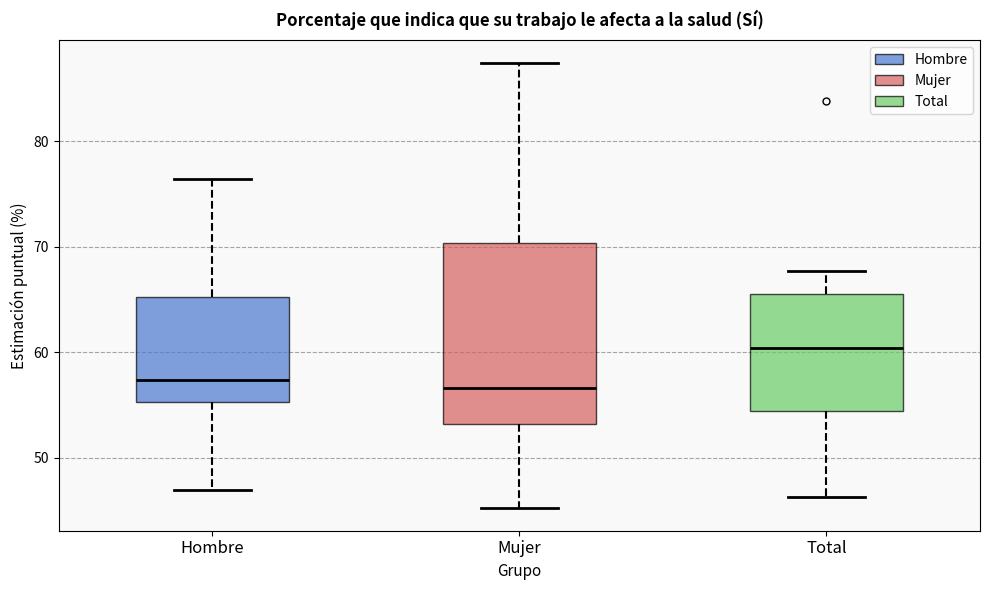

Where does the upper whisker of the box for Hombre end on the y-axis? The values are not printed on the chart, so give them approximately, as read against the axis.

76